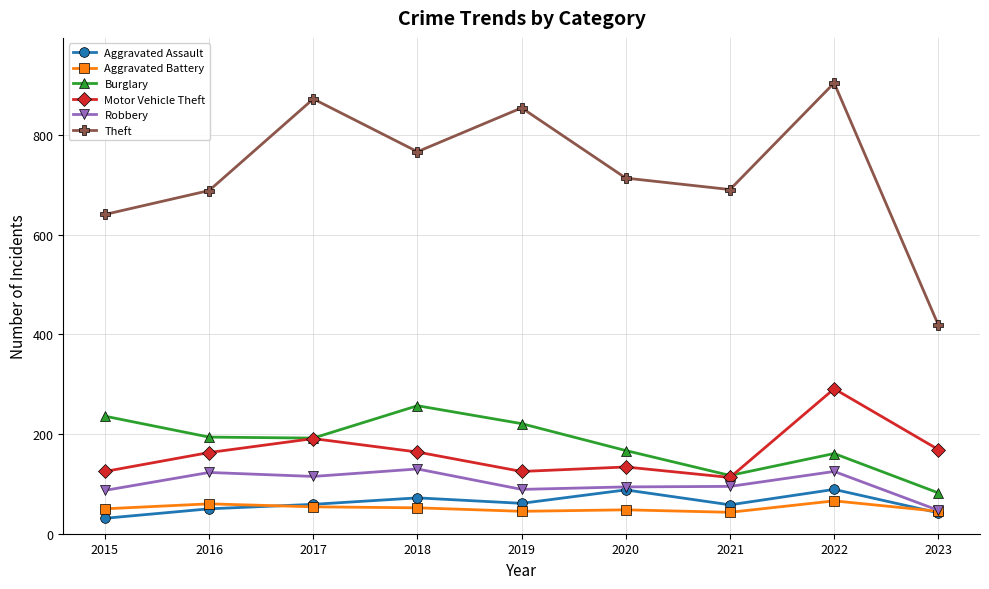

Is it true that Theft equals 691 at 2021?

True